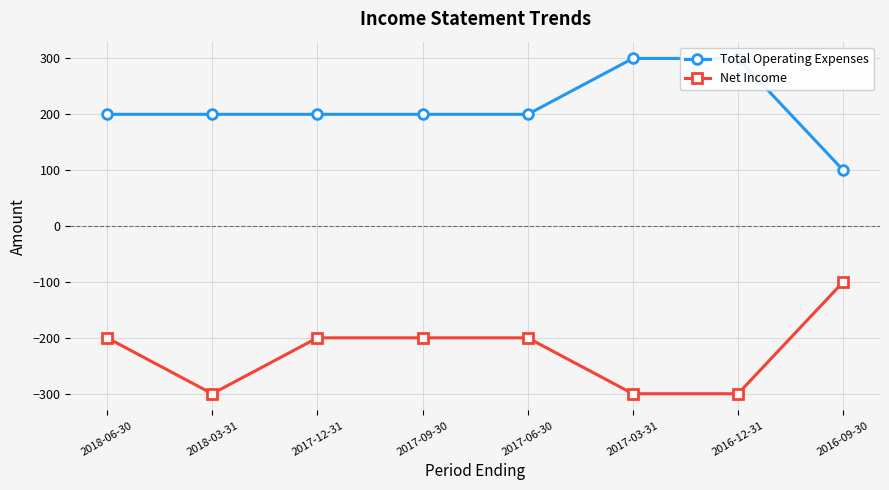

Which label corresponds to the largest value in the chart?

2017-03-31